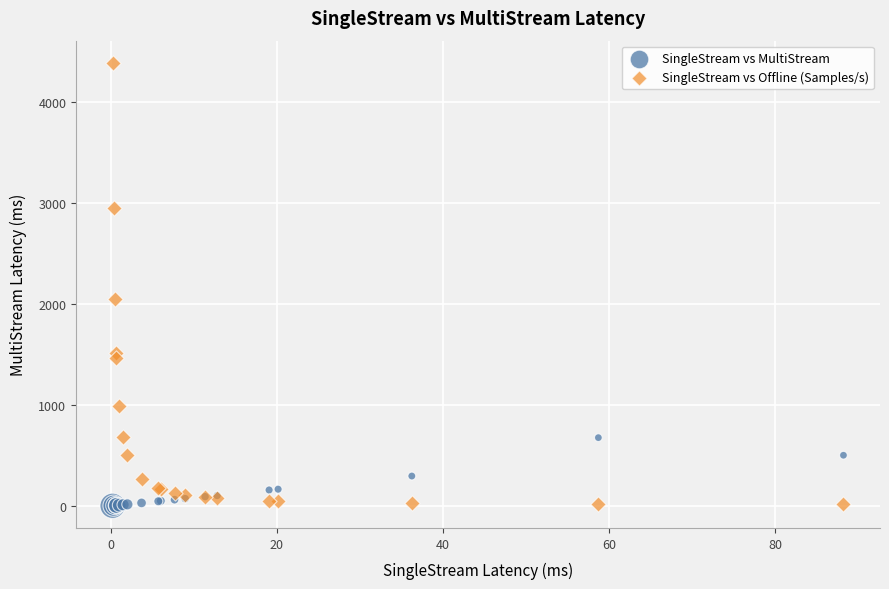

Which series has the largest Y range (max minus min)?

SingleStream vs Offline (Samples/s)